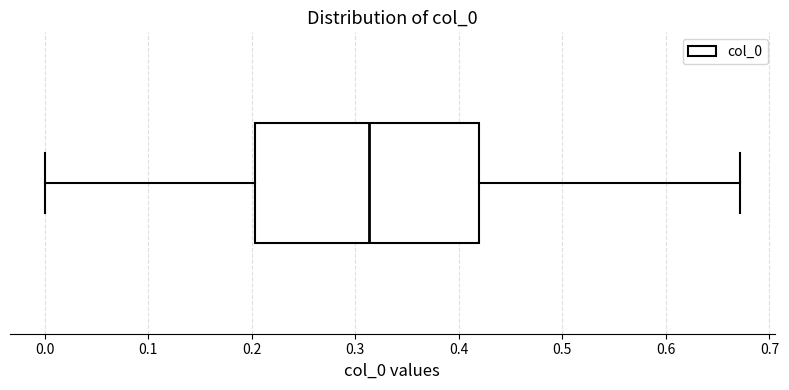

Transcribe this box plot: give where the median line is, the range the box spans, and where the two whiskers end, as read against the x-axis. The values are not printed on the chart, so give them approximately, as read against the axis.

median 0.31, box 0.20 to 0.42, whiskers 0.00 to 0.67